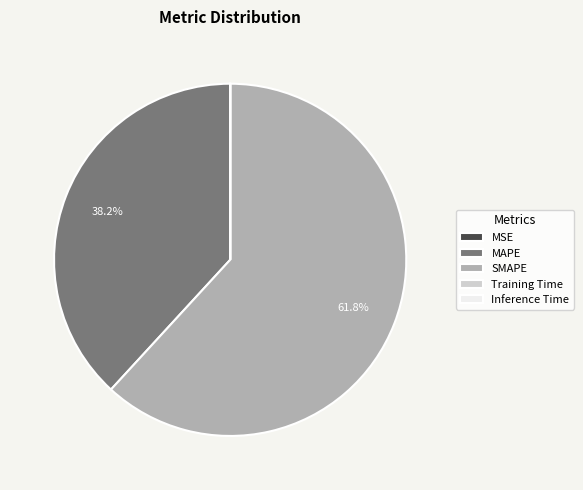

Combined, do MAPE and SMAPE account for over 50%?

Yes